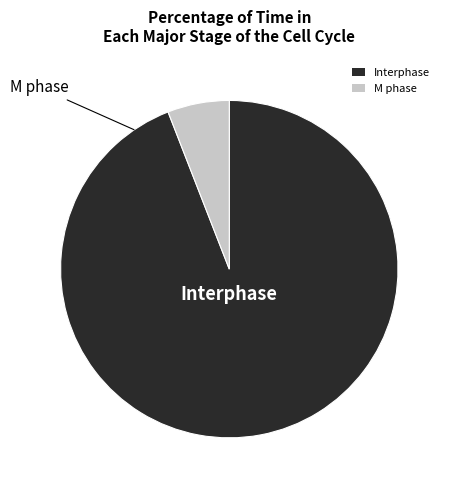

Is the sum of Interphase and M phase greater than half?

Yes